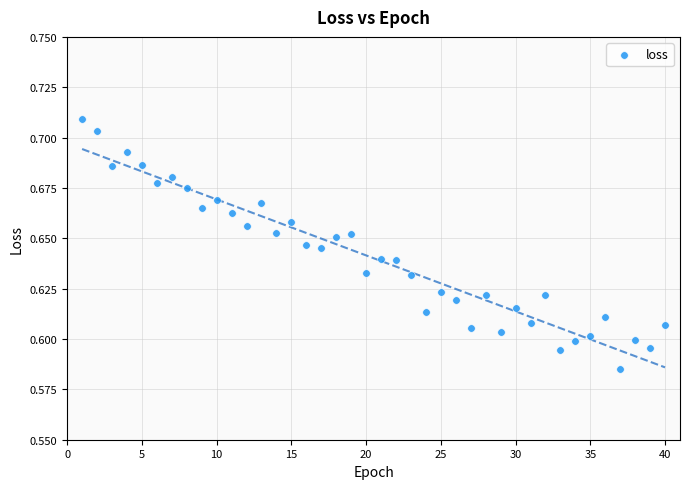

What is the range of X values (max minus min)?

39.0